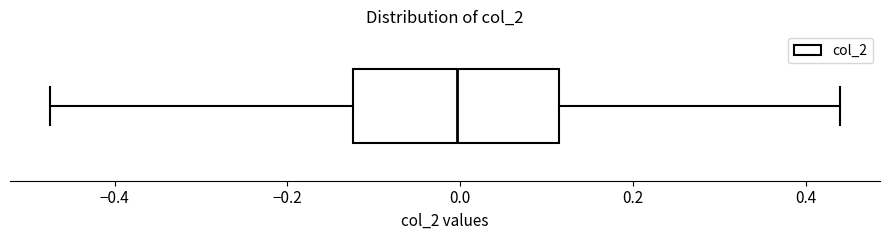

Read this box plot against the x-axis: the position of the median line, the range covered by the box, and the ends of both whiskers. The values are not printed on the chart, so give them approximately, as read against the axis.

median 0.00, box -0.12 to 0.12, whiskers -0.48 to 0.44